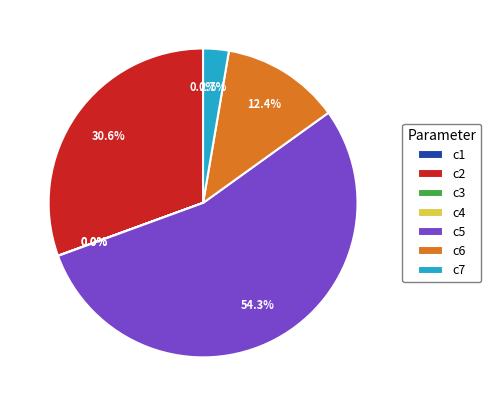

To the nearest percent, what is the average slice percentage?

14%